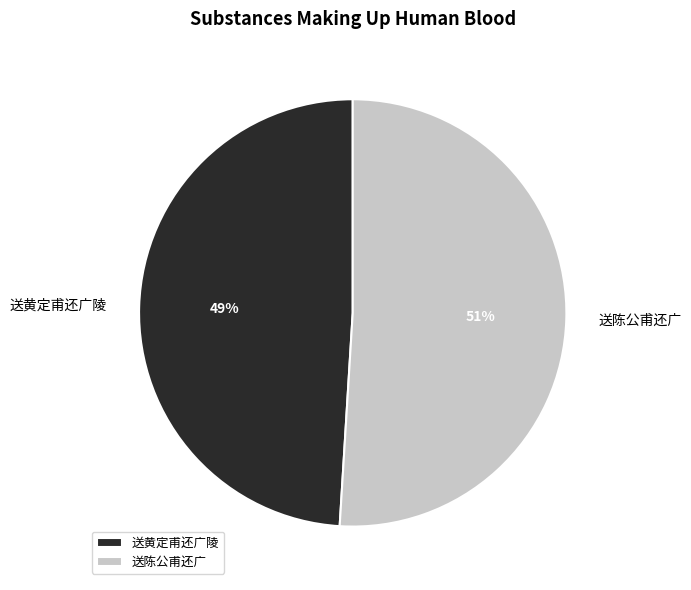

What is the ratio of the value at 送黄定甫还广陵 to the value at 送陈公甫还广?

1.0